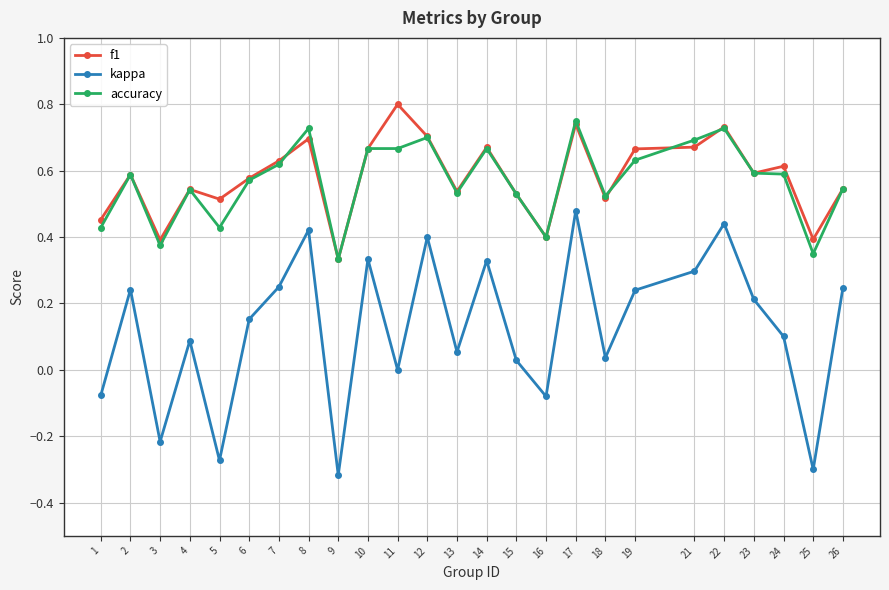

True or false: kappa and f1 cross at least once.

False